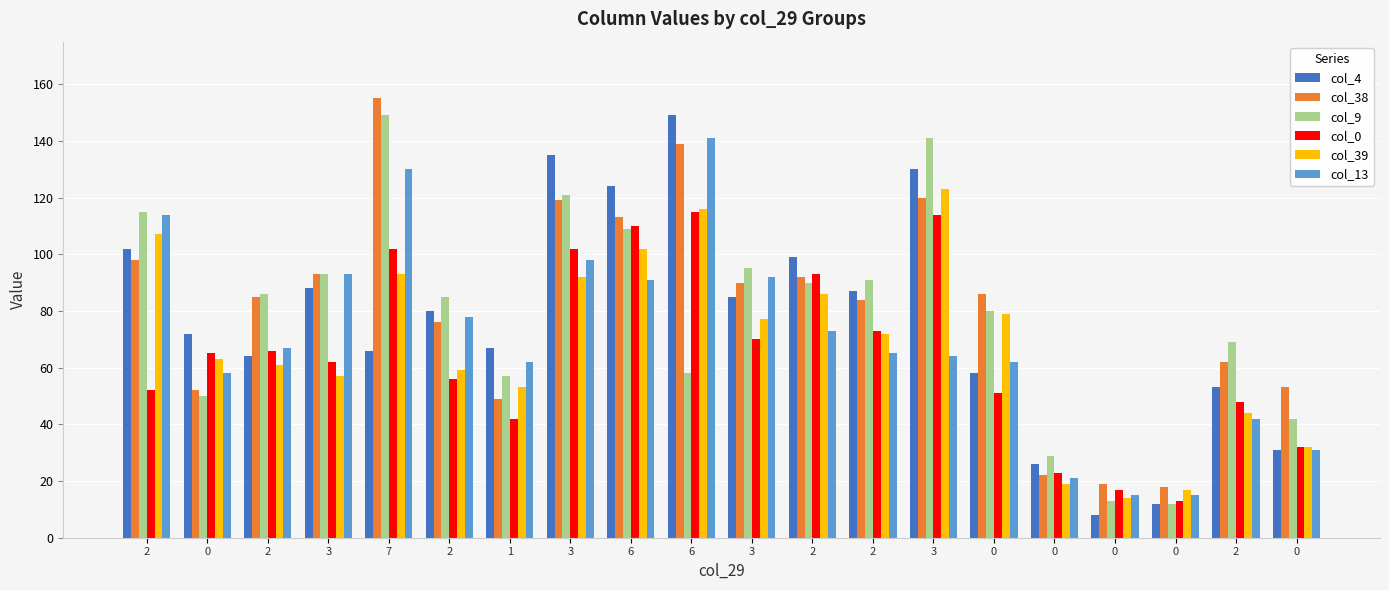

How many distinct data groups are displayed?

6